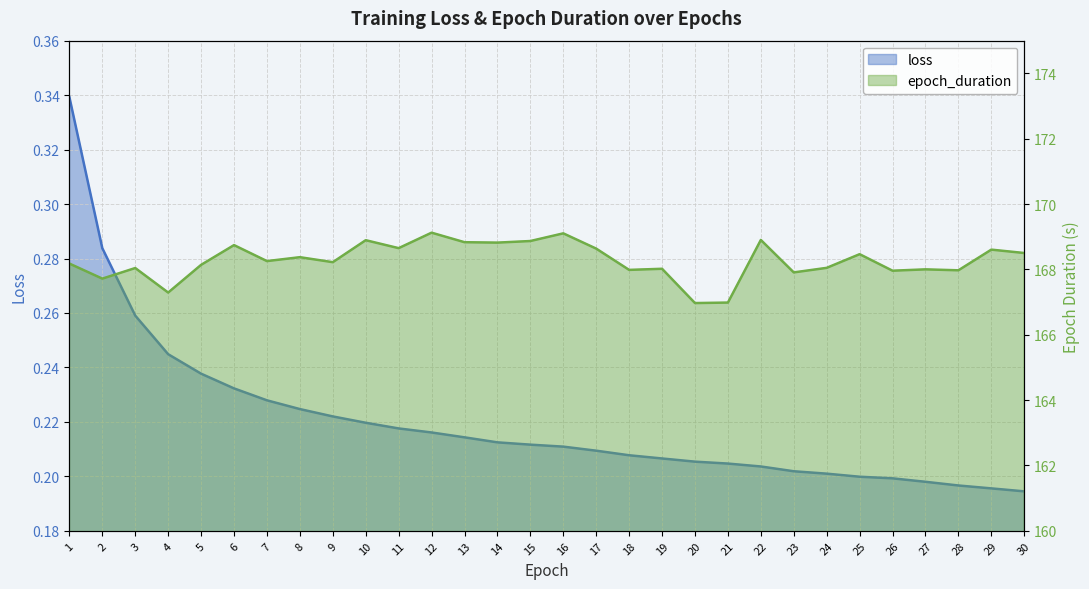

True or false: epoch_duration and loss cross at least once.

False